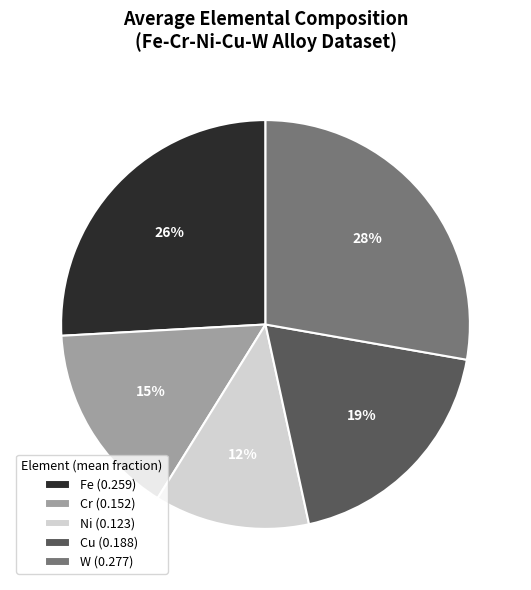

To the nearest percent, what percentage of the pie is Ni?

12%